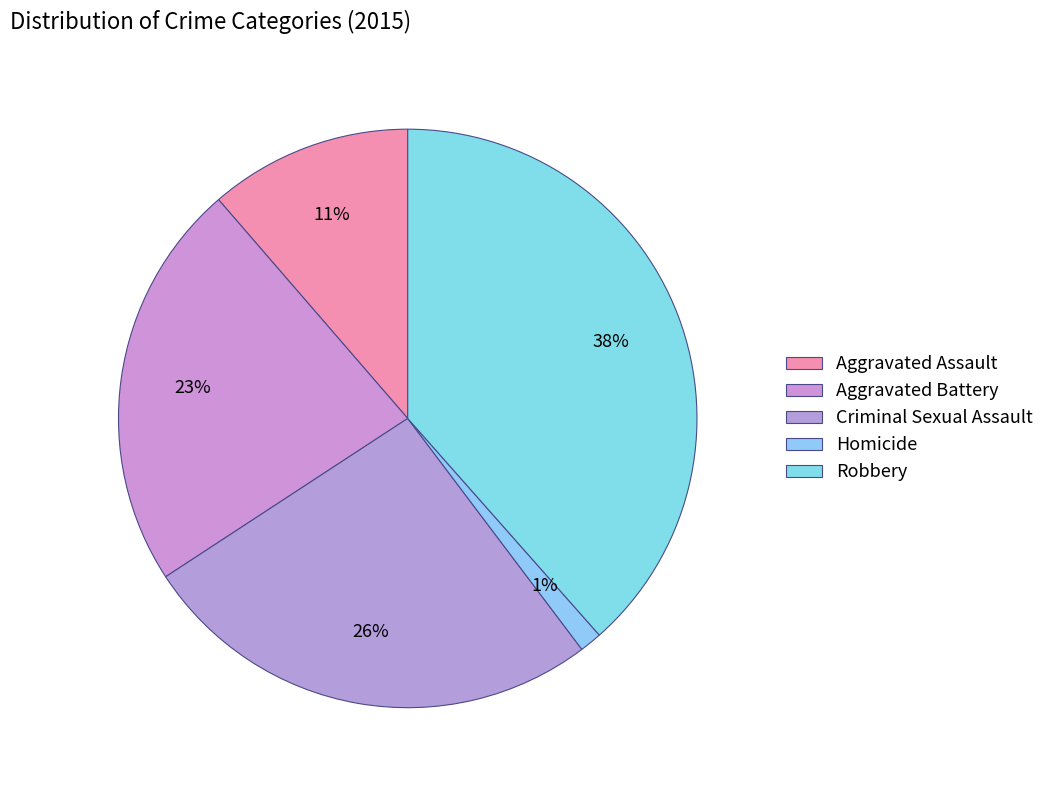

To the nearest percent, what is the difference between the Aggravated Battery and Aggravated Assault slice percentages?

12%